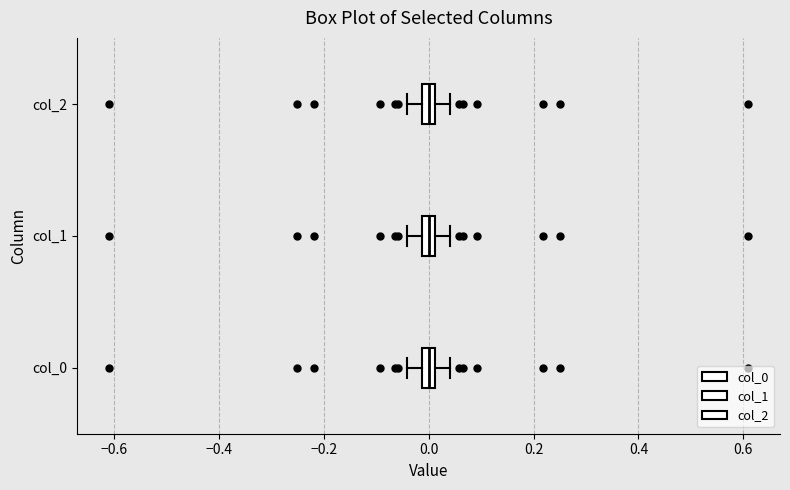

Where does the left whisker of the box for col_2 end on the x-axis? The values are not printed on the chart, so give them approximately, as read against the axis.

-0.04